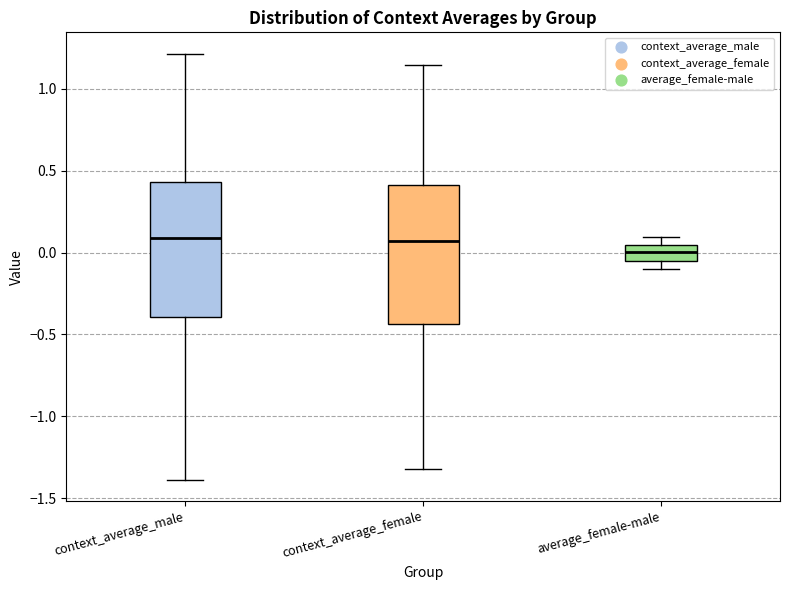

Reading left to right, read every box against the y-axis: the position of its median line, the range the box covers, and the ends of its whiskers. The values are not printed on the chart, so give them approximately, as read against the axis.

context_average_male: median 0.10, box -0.40 to 0.45, whiskers -1.40 to 1.20
context_average_female: median 0.05, box -0.45 to 0.40, whiskers -1.30 to 1.15
average_female-male: median 0.00, box -0.05 to 0.05, whiskers -0.10 to 0.10